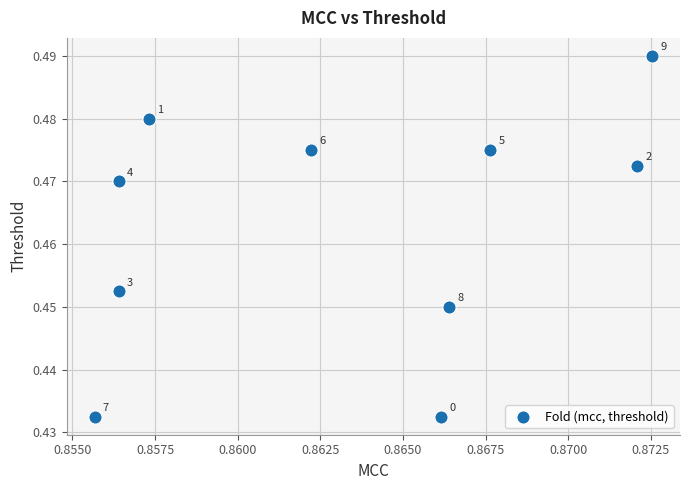

What is the average X value?

0.9